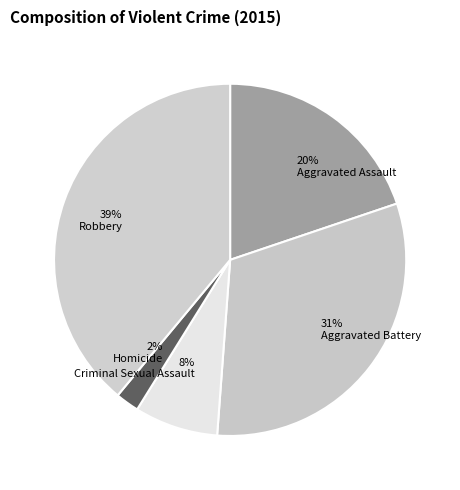

How many slices are in this pie chart?

5